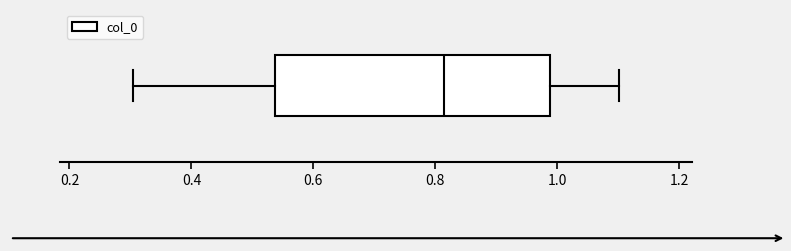

Read this box plot against the x-axis: the position of the median line, the range covered by the box, and the ends of both whiskers. The values are not printed on the chart, so give them approximately, as read against the axis.

median 0.82, box 0.54 to 0.98, whiskers 0.30 to 1.10